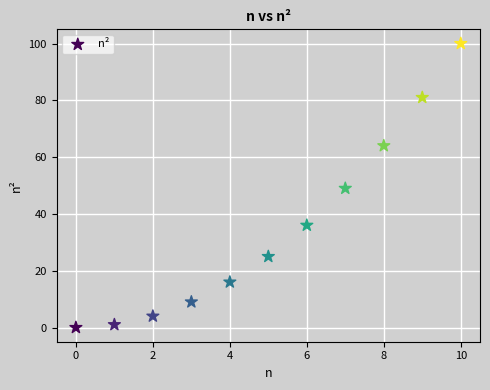

What is the average Y value?

35